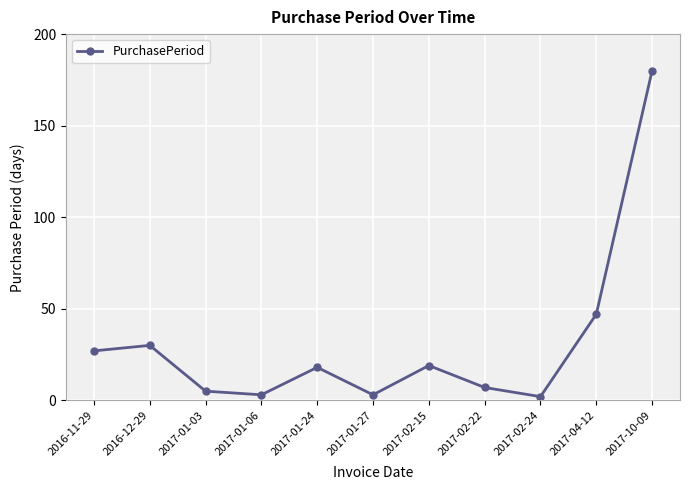

What is the minimum value shown in the chart?

2